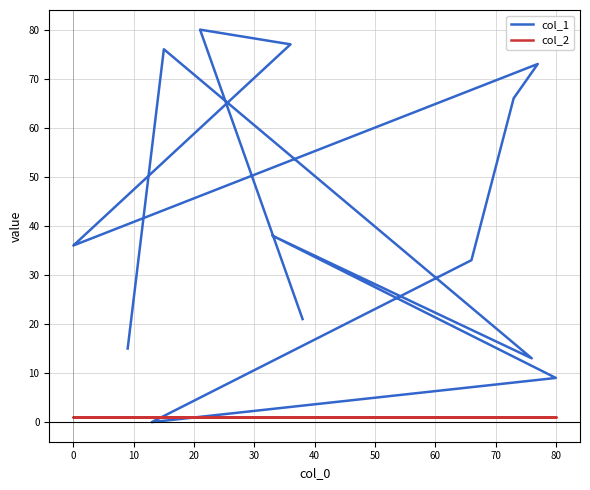

What are all the series names shown in the legend?

col_1, col_2